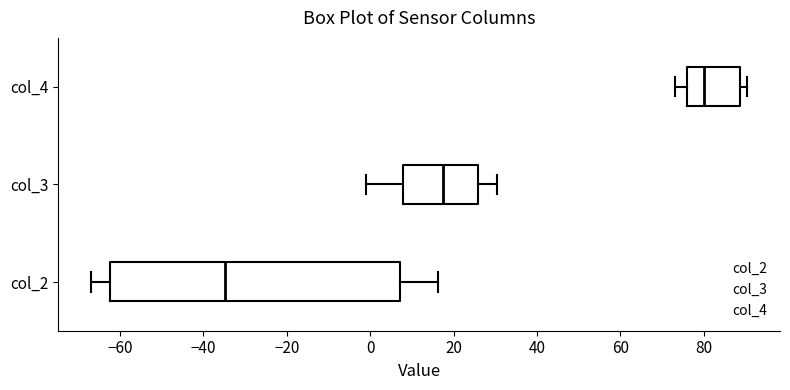

Reading bottom to top, transcribe this box plot: for each box, give where its median line is, the range the box spans, and where its two whiskers end, as read against the x-axis. The values are not printed on the chart, so give them approximately, as read against the axis.

col_2: median -34, box -62 to 8, whiskers -66 to 16
col_3: median 18, box 8 to 26, whiskers 0 to 30
col_4: median 80, box 76 to 88, whiskers 74 to 90